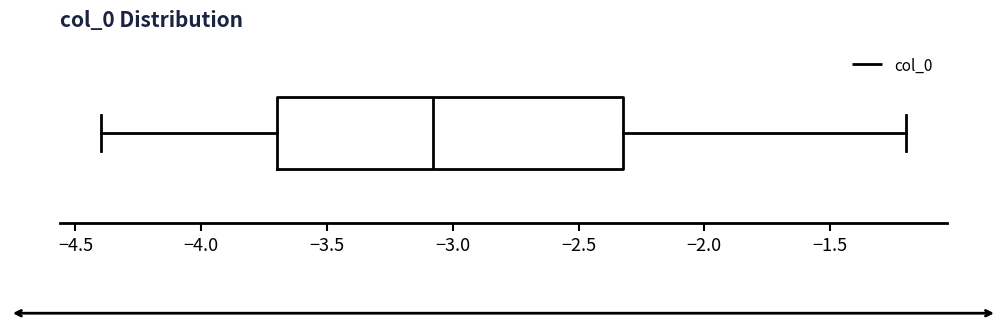

Transcribe this box plot: give where the median line is, the range the box spans, and where the two whiskers end, as read against the x-axis. The values are not printed on the chart, so give them approximately, as read against the axis.

median -3.1, box -3.7 to -2.3, whiskers -4.4 to -1.2